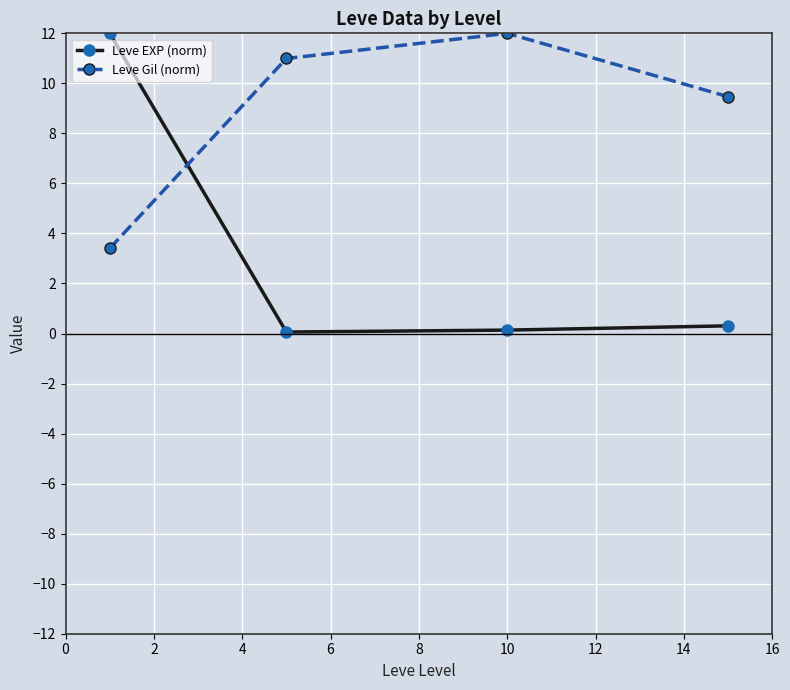

Which series has the largest total across all categories?

Leve Gil (norm)